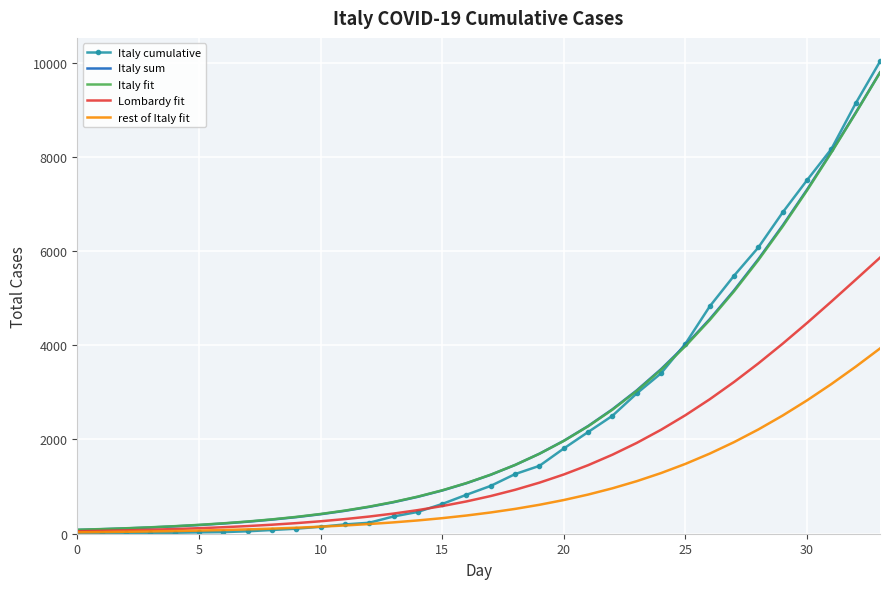

True or false: Italy sum and Italy cumulative cross at least once.

True